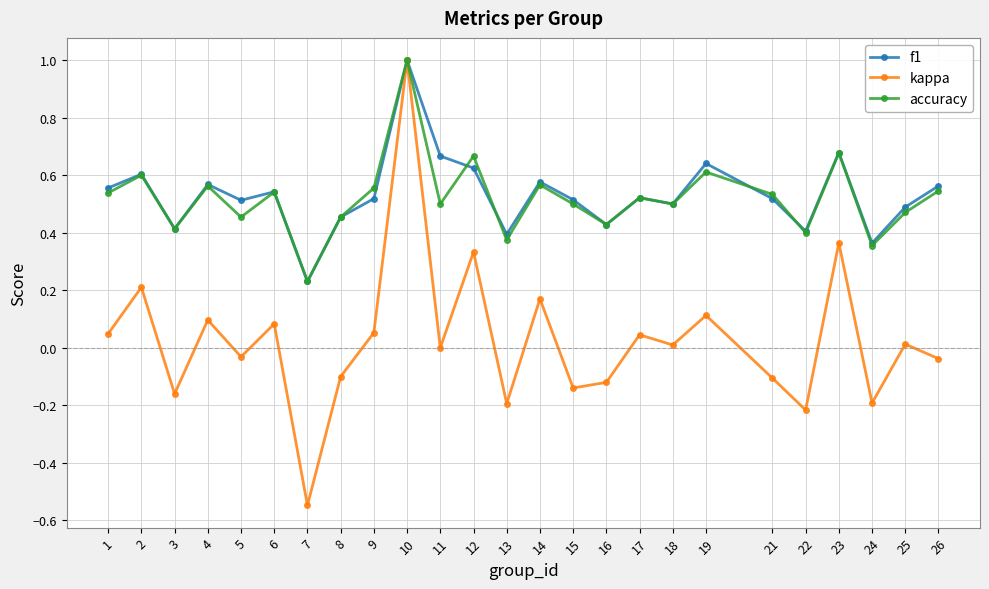

Count the accuracy values in the range 0 to 1.

25